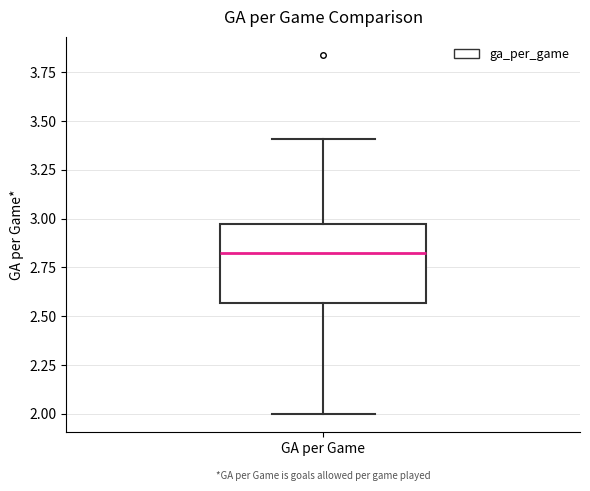

Where is the lower edge of the box for GA per Game on the y-axis? The values are not printed on the chart, so give them approximately, as read against the axis.

2.55